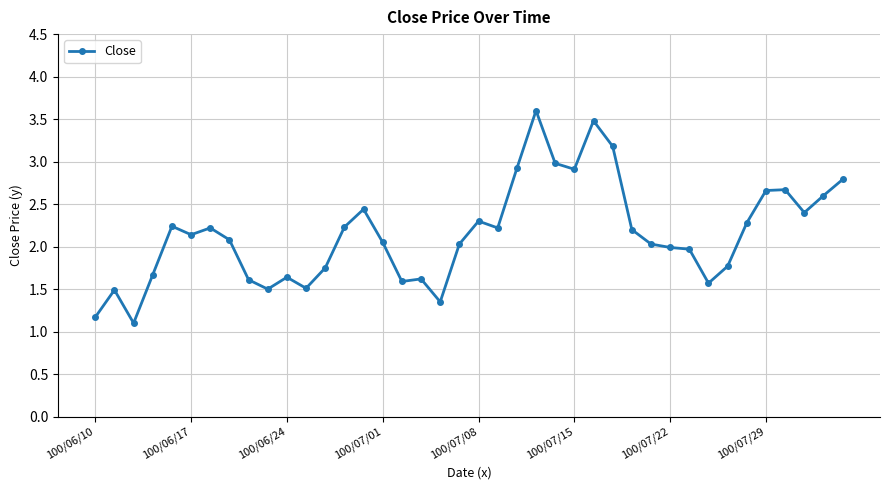

What is the maximum value shown in the chart?

3.6